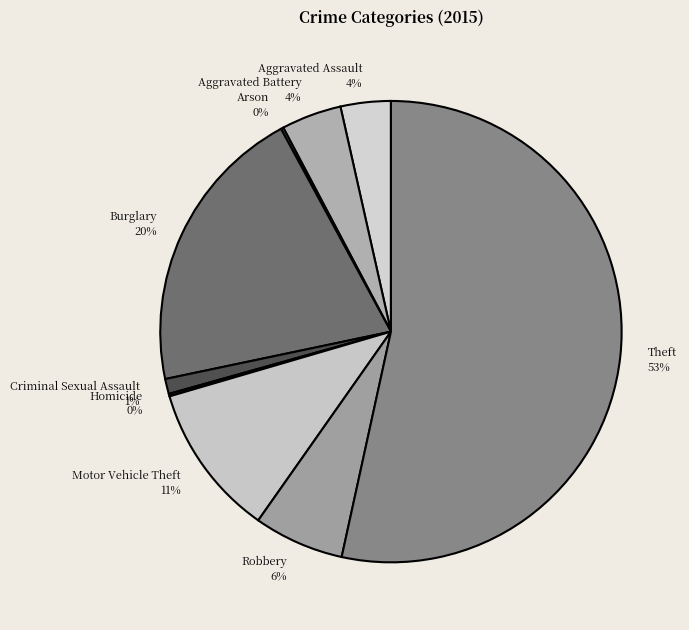

To the nearest percent, what percentage of the pie is Aggravated Assault?

4%